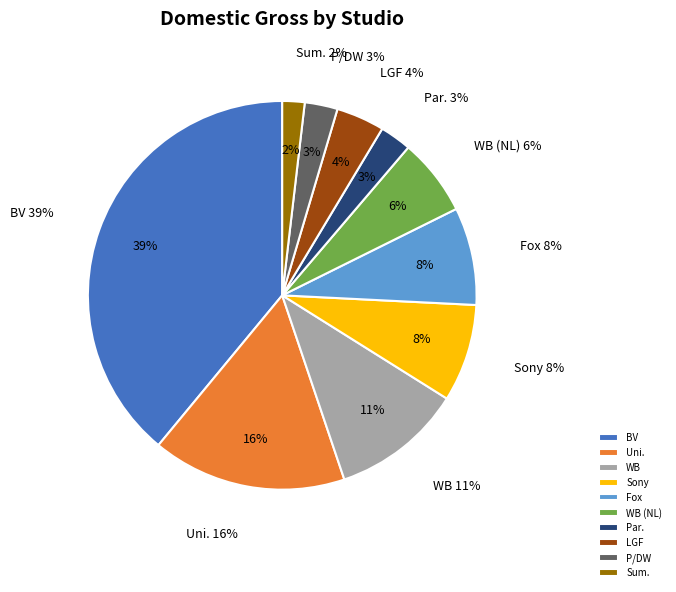

Is it true that BV is 39% of the pie?

True